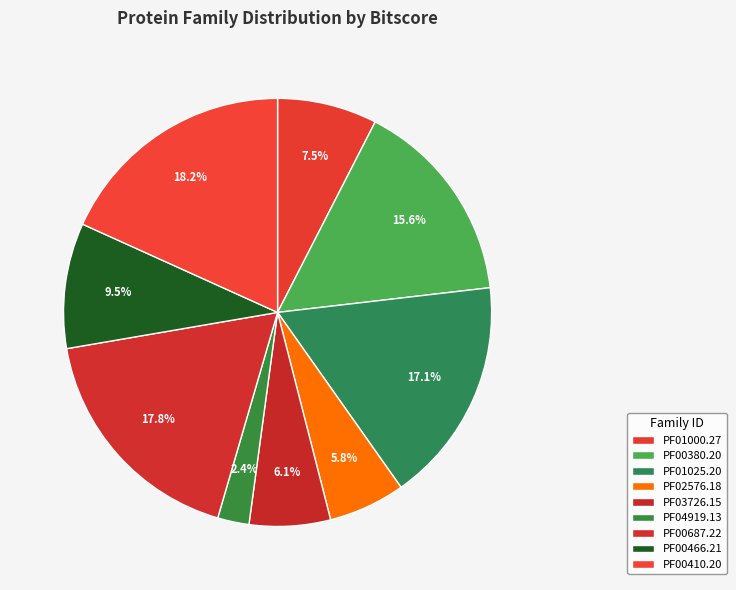

Is there any slice that represents more than half of the pie?

No